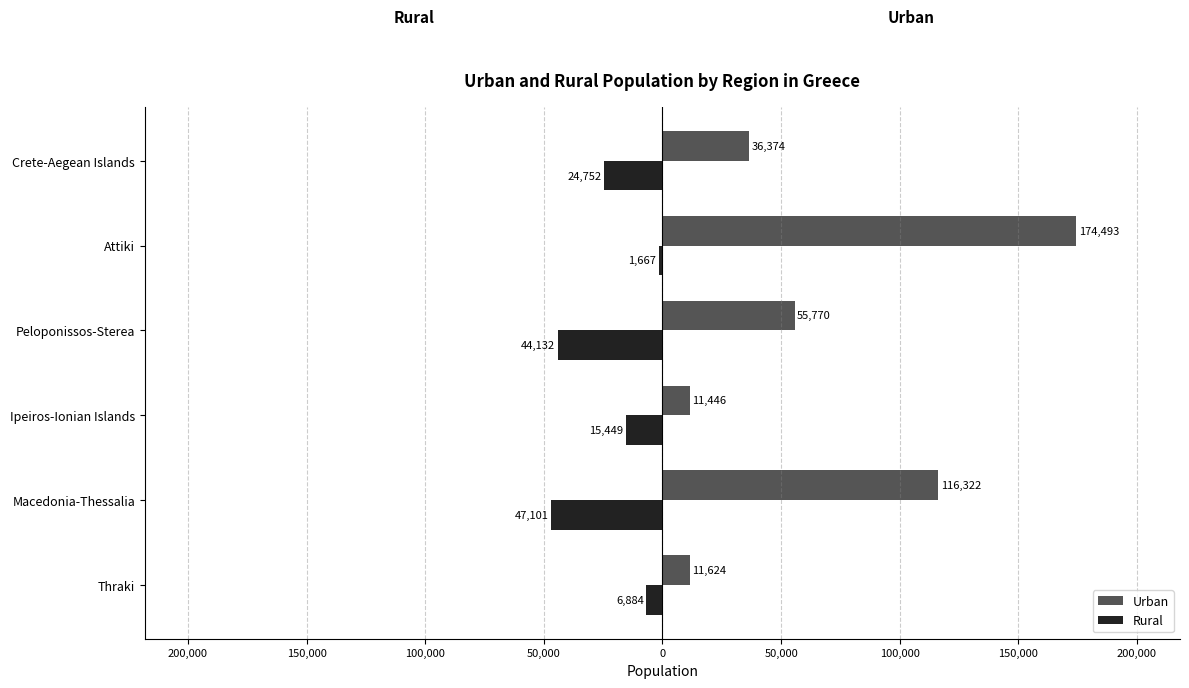

At how many categories does at least one series exceed 146341?

1